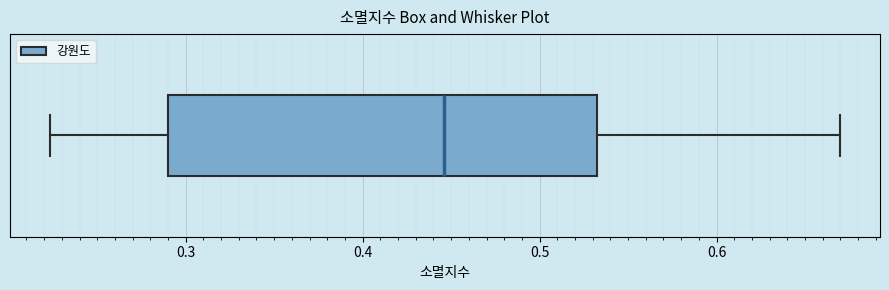

Where does the median line of the box sit on the x-axis? The values are not printed on the chart, so give them approximately, as read against the axis.

0.45